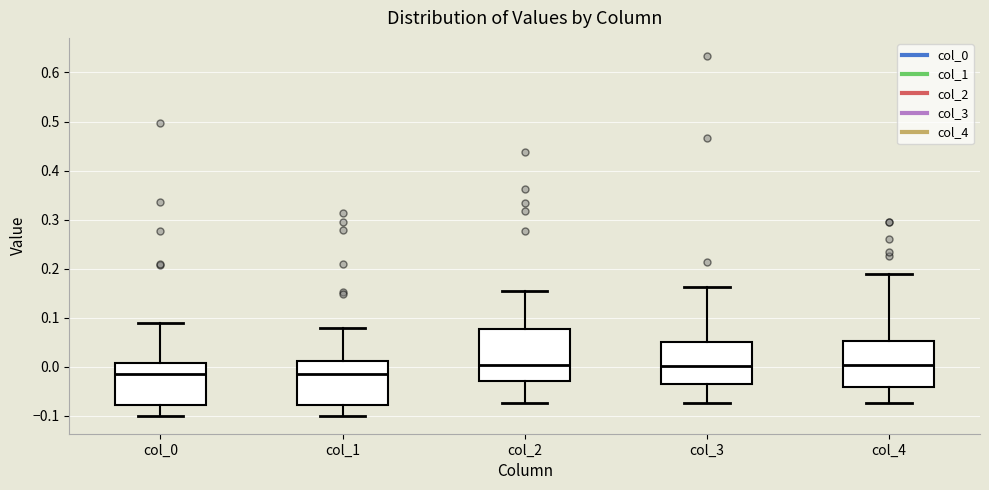

Reading left to right, transcribe this box plot: for each box, give where its median line is, the range the box spans, and where its two whiskers end, as read against the y-axis. The values are not printed on the chart, so give them approximately, as read against the axis.

col_0: median -0.01, box -0.08 to 0.01, whiskers -0.10 to 0.09
col_1: median -0.02, box -0.08 to 0.01, whiskers -0.10 to 0.08
col_2: median 0.00, box -0.03 to 0.08, whiskers -0.07 to 0.15
col_3: median 0.00, box -0.04 to 0.05, whiskers -0.07 to 0.16
col_4: median 0.00, box -0.04 to 0.05, whiskers -0.07 to 0.19